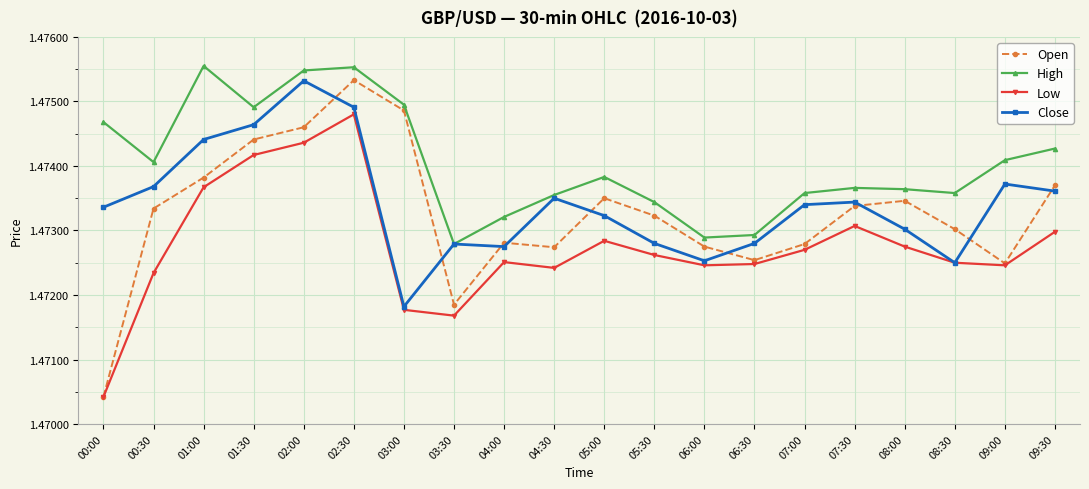

Which series has the largest range (max minus min)?

Open